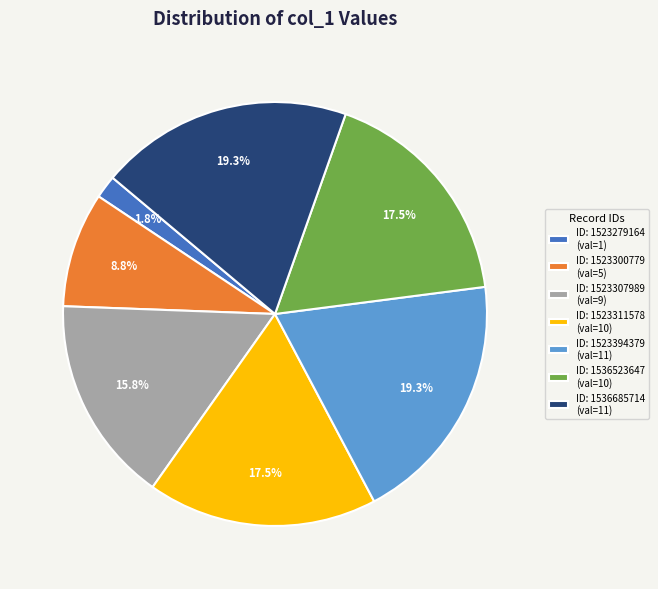

Between ID: 1523300779 (val=5) and ID: 1523279164 (val=1), which is larger?

ID: 1523300779 (val=5)